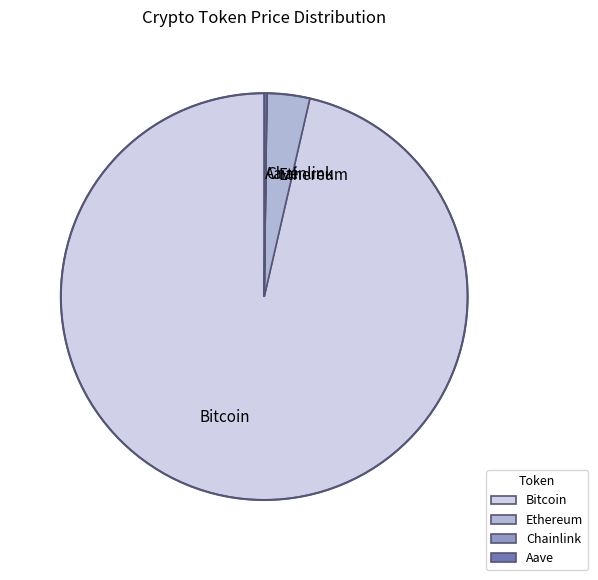

Does any single category account for the majority?

Yes